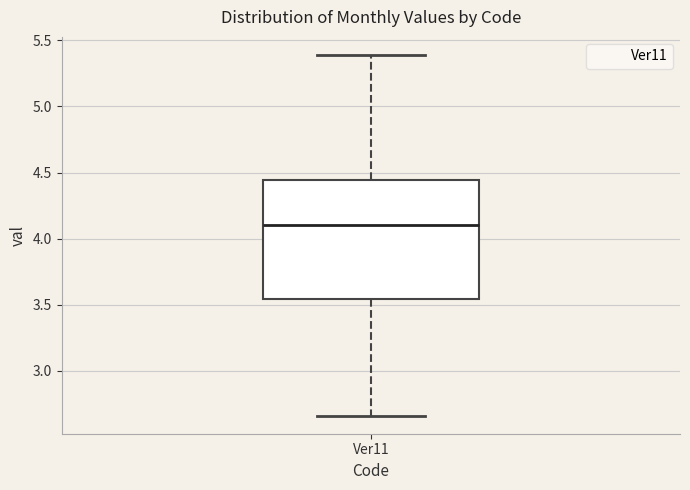

Where does the lower whisker of the box for Ver11 end on the y-axis? The values are not printed on the chart, so give them approximately, as read against the axis.

2.65